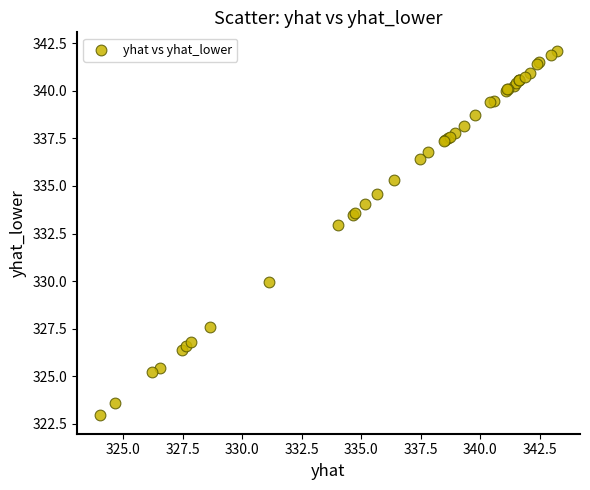

What Y value in the scatter plot is closest to 332?

333.0